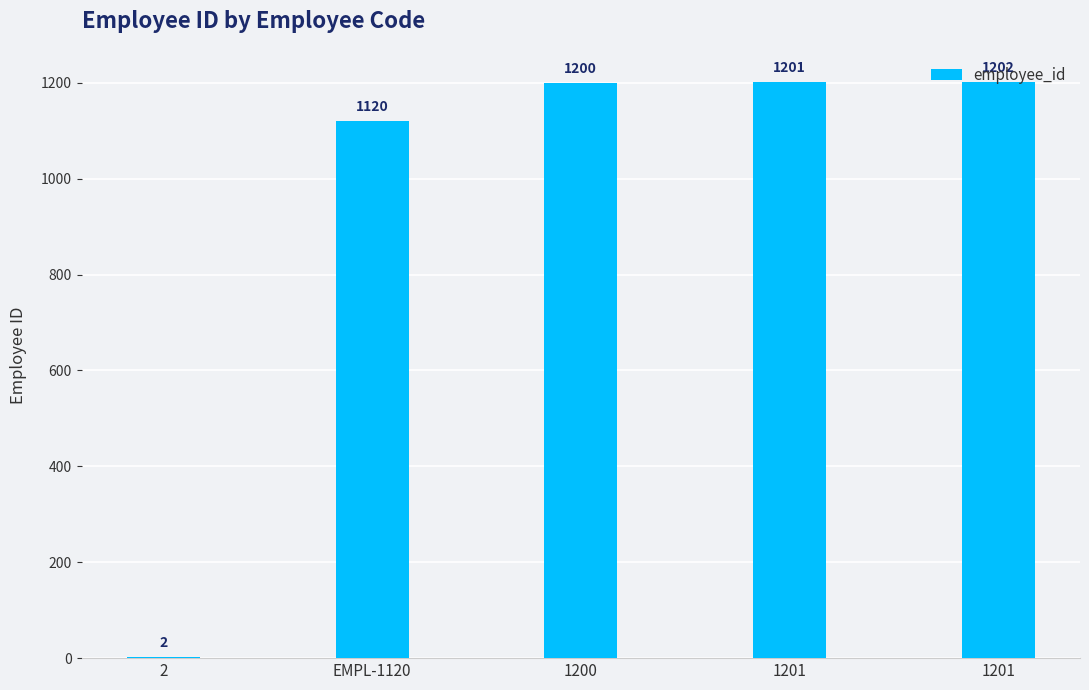

How many distinct data groups are displayed?

1